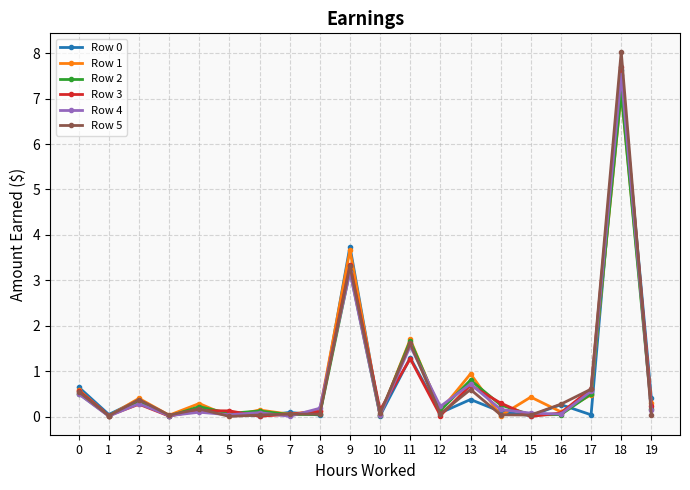

What is the difference between the maximum and minimum values in the Row 2 series?

7.1